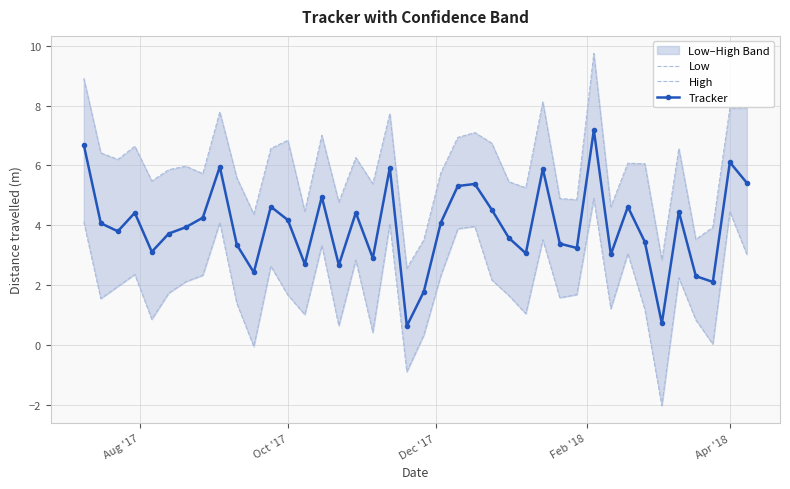

True or false: Tracker has more than 1 points higher than both neighbors.

True